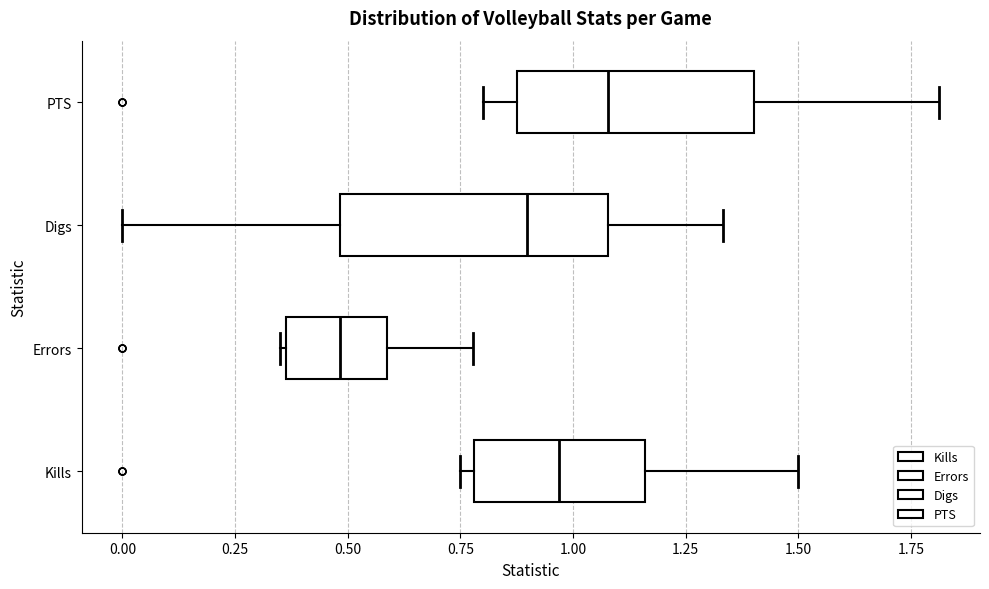

Reading bottom to top, transcribe this box plot: for each box, give where its median line is, the range the box spans, and where its two whiskers end, as read against the x-axis. The values are not printed on the chart, so give them approximately, as read against the axis.

Kills: median 0.95, box 0.80 to 1.15, whiskers 0.75 to 1.50
Errors: median 0.50, box 0.35 to 0.60, whiskers 0.35 to 0.80
Digs: median 0.90, box 0.50 to 1.10, whiskers 0.00 to 1.35
PTS: median 1.10, box 0.90 to 1.40, whiskers 0.80 to 1.80